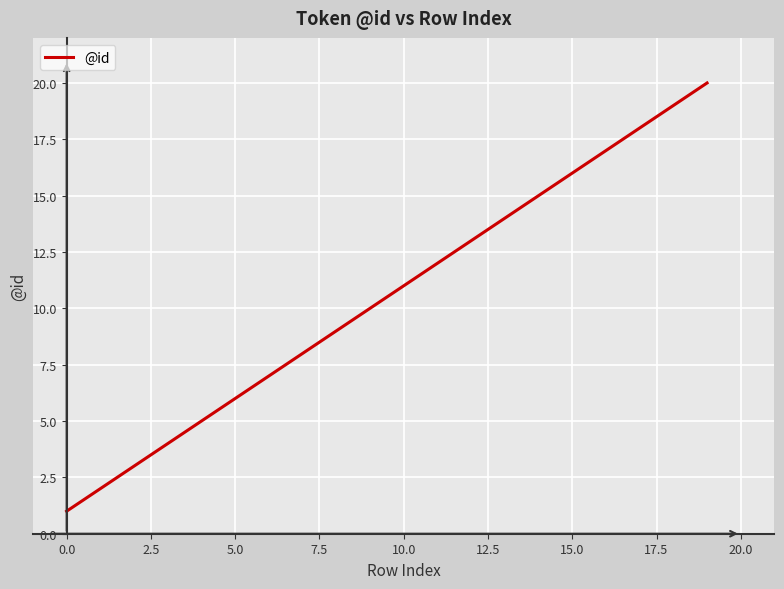

What is the maximum value shown in the chart?

20